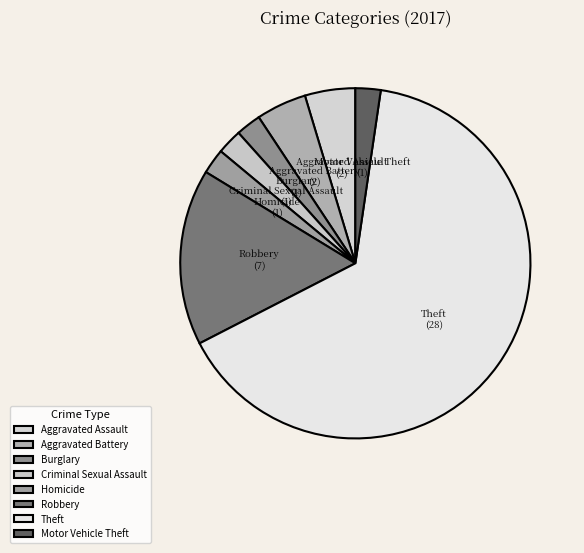

Approximately how many times larger is the value at Aggravated Battery compared to Criminal Sexual Assault?

2.0